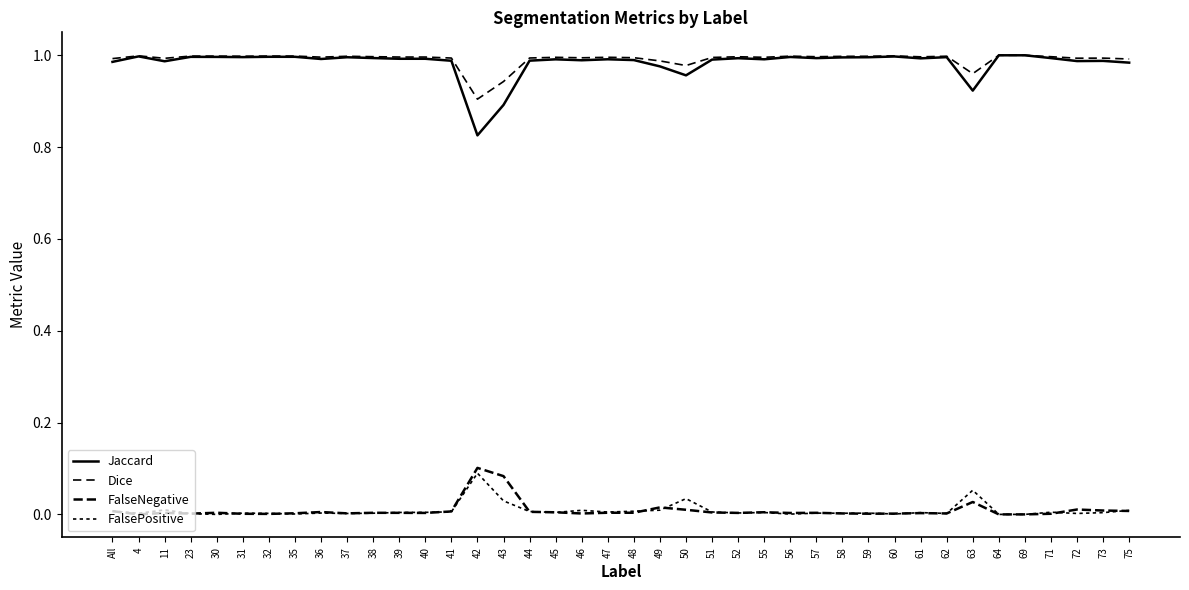

What is the total value across all series at 47?

2.0